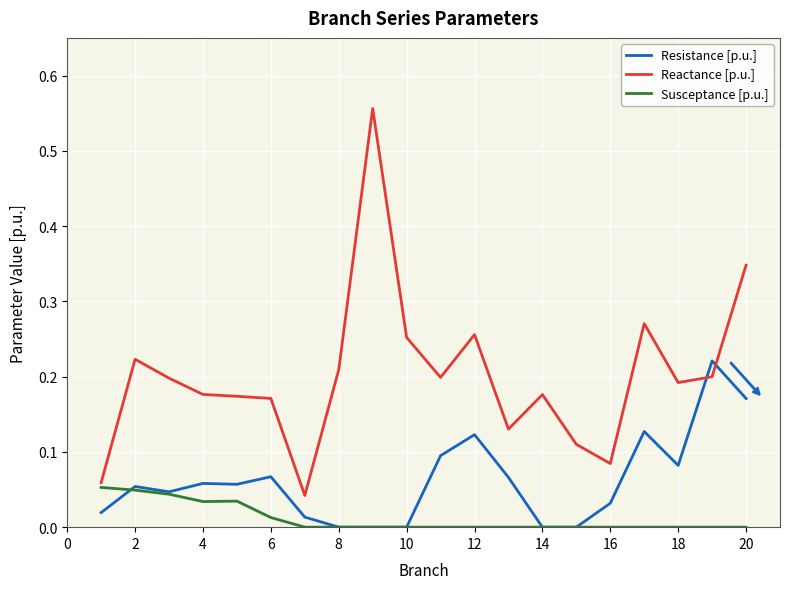

Which series has the largest total across all categories?

Reactance [p.u.]